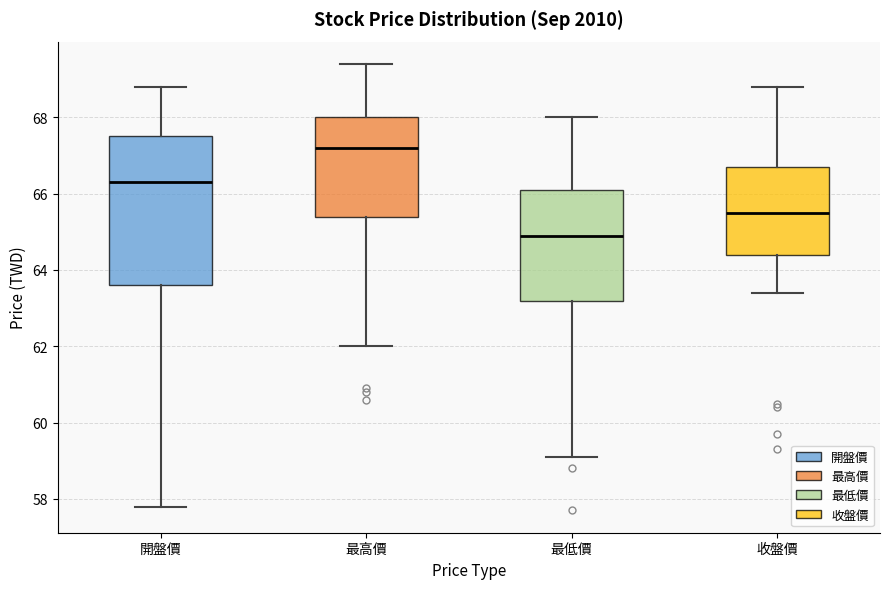

Reading left to right, transcribe this box plot: for each box, give where its median line is, the range the box spans, and where its two whiskers end, as read against the y-axis. The values are not printed on the chart, so give them approximately, as read against the axis.

開盤價: median 66.4, box 63.6 to 67.6, whiskers 57.8 to 68.8
最高價: median 67.2, box 65.4 to 68.0, whiskers 62.0 to 69.4
最低價: median 65.0, box 63.2 to 66.2, whiskers 59.2 to 68.0
收盤價: median 65.6, box 64.4 to 66.8, whiskers 63.4 to 68.8